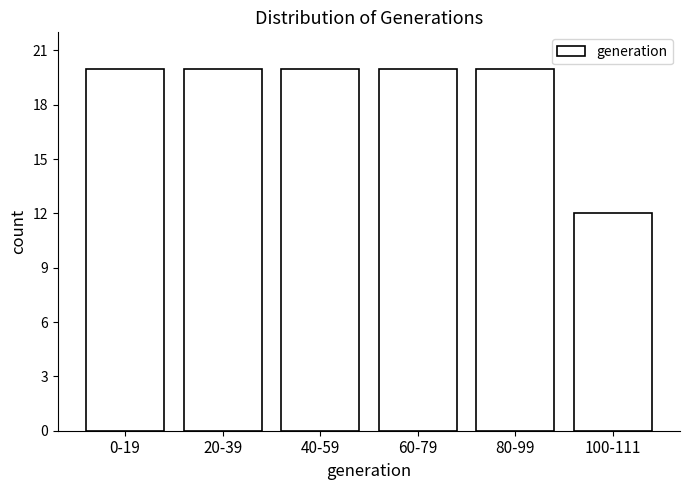

Reading right to left, extract all data points from this chart.

12	20	20	20	20	20